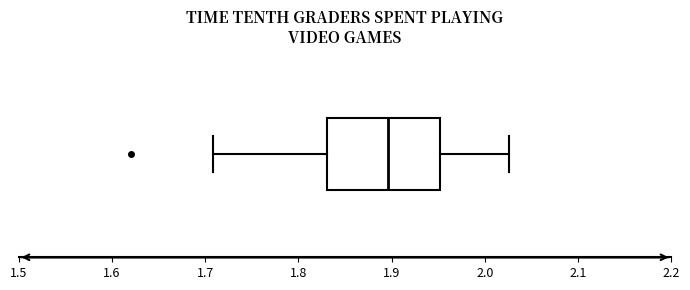

Read this box plot against the x-axis: the position of the median line, the range covered by the box, and the ends of both whiskers. The values are not printed on the chart, so give them approximately, as read against the axis.

median 1.90, box 1.83 to 1.95, whiskers 1.71 to 2.03